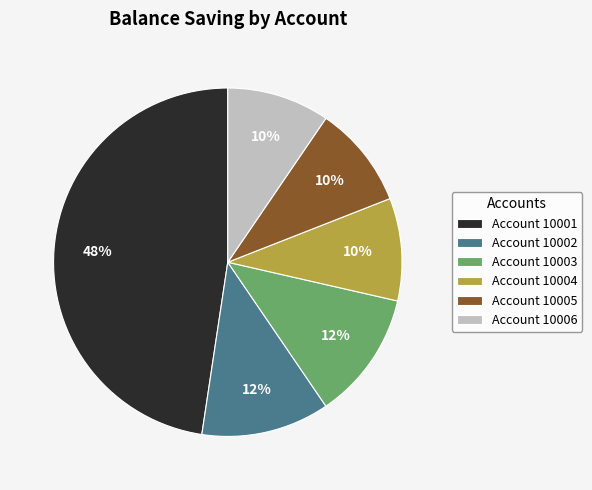

How many segments does this pie chart have?

6